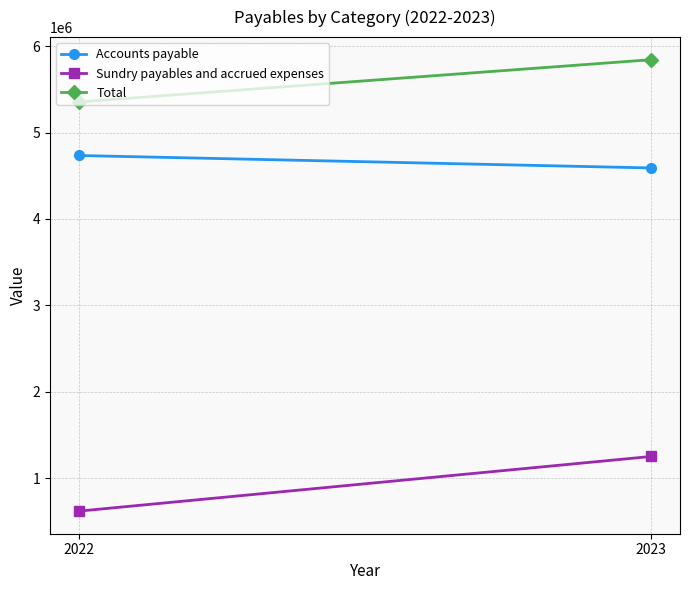

The value of Accounts payable at 2022 is 4734326. True or false?

True